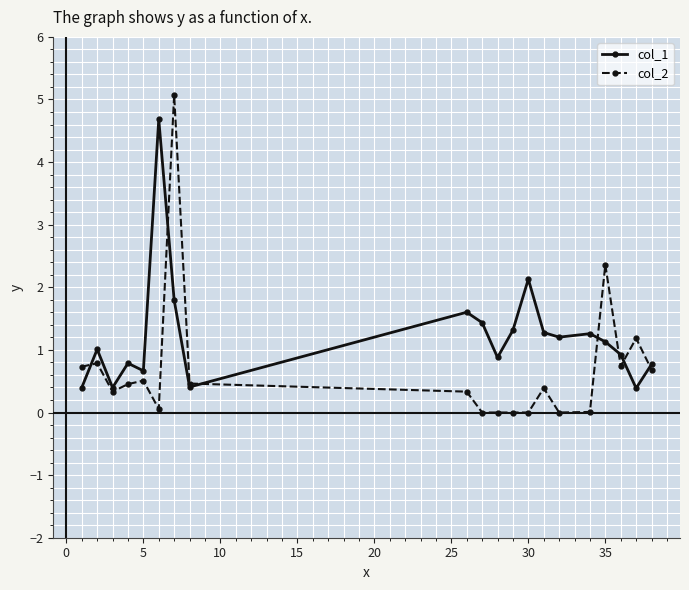

How many categories are shown in the chart?

20